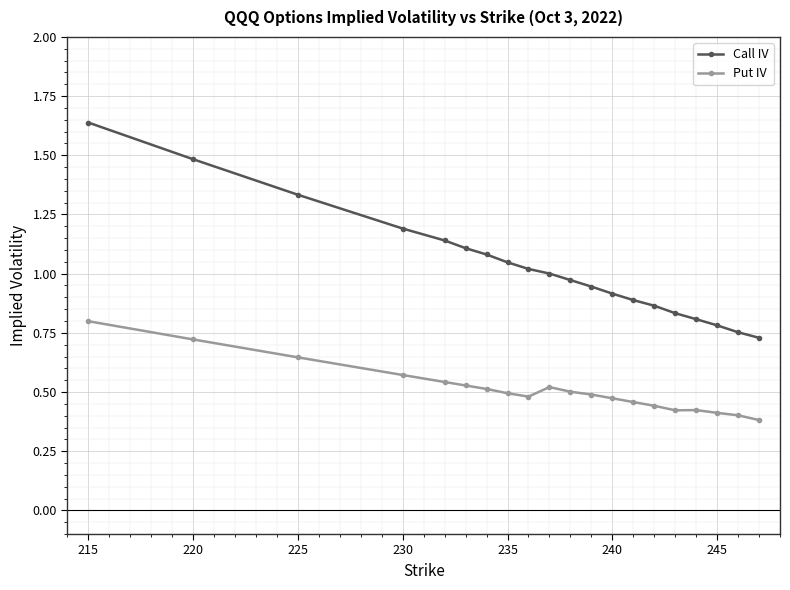

Which series has the largest range (max minus min)?

Call IV